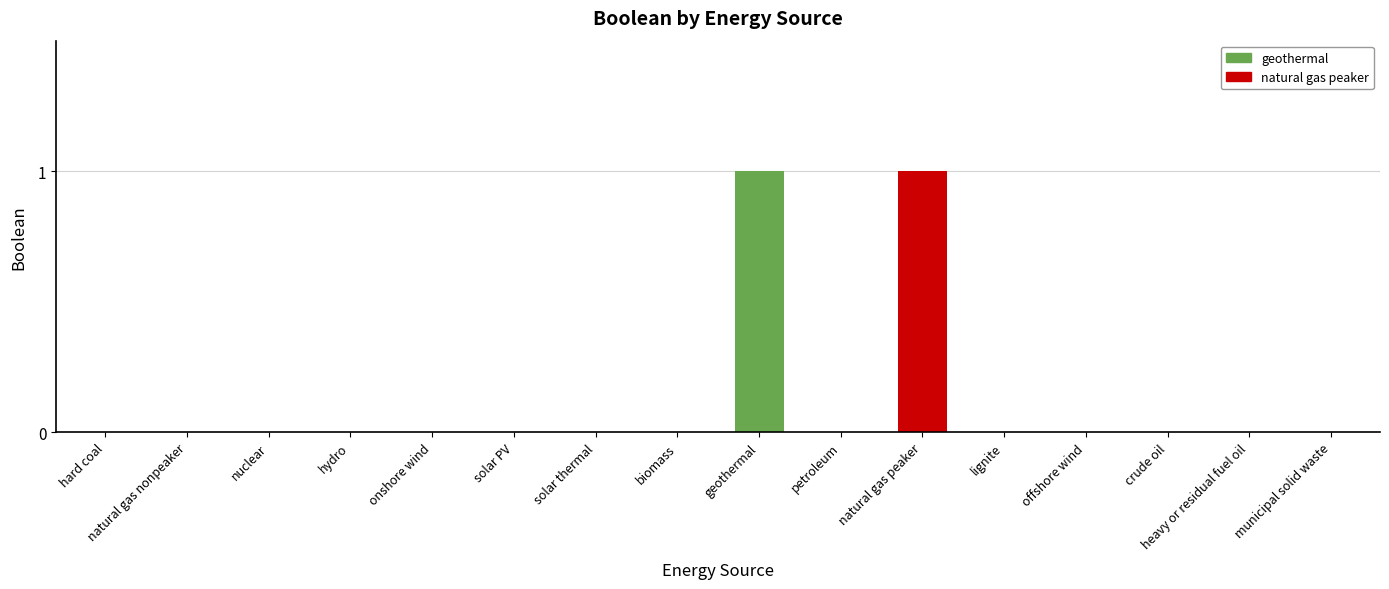

Reading left to right, list all the values displayed in this chart.

hard coal=0	natural gas nonpeaker=0	nuclear=0	hydro=0	onshore wind=0	solar PV=0	solar thermal=0	biomass=0	geothermal=1	petroleum=0	natural gas peaker=1	lignite=0	offshore wind=0	crude oil=0	heavy or residual fuel oil=0	municipal solid waste=0